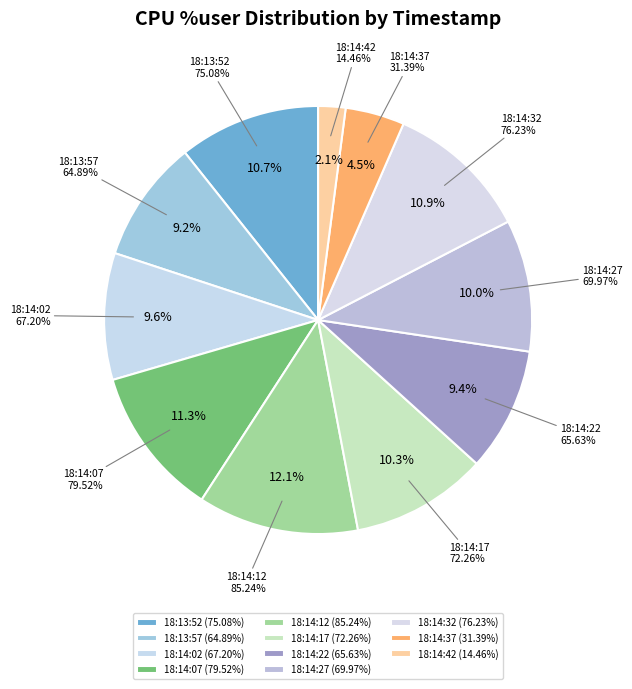

What percentage do 18:14:02 and 18:14:32 together represent?

20.4%